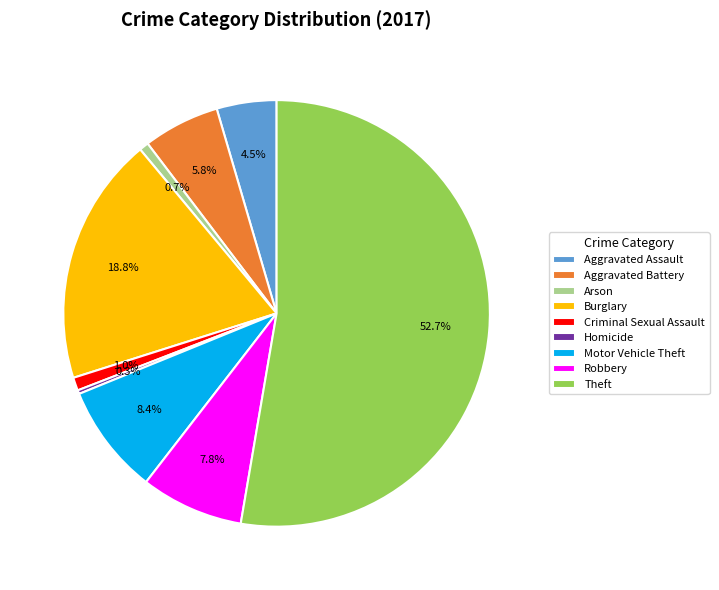

What is the ratio of the value at Homicide to the value at Criminal Sexual Assault?

0.3